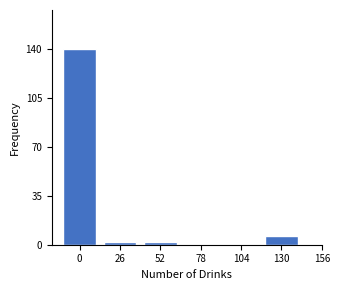

Reading left to right, extract all data points from this chart.

0=140	26=2	52=2	78=0	104=0	130=6